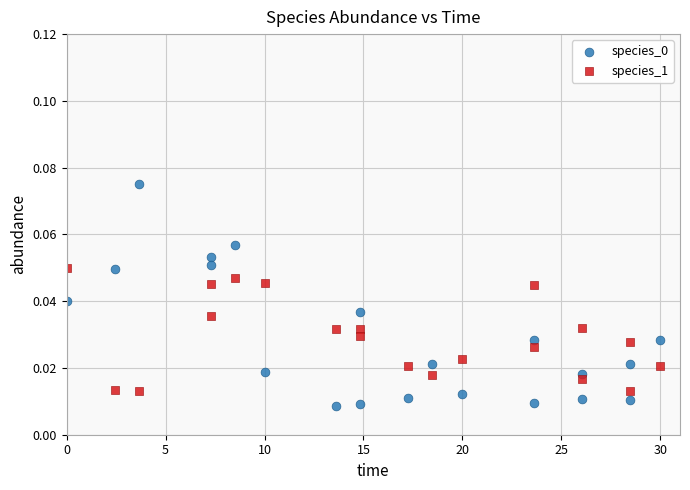

What is the X range (max minus min) for the scatter plot?

30.0